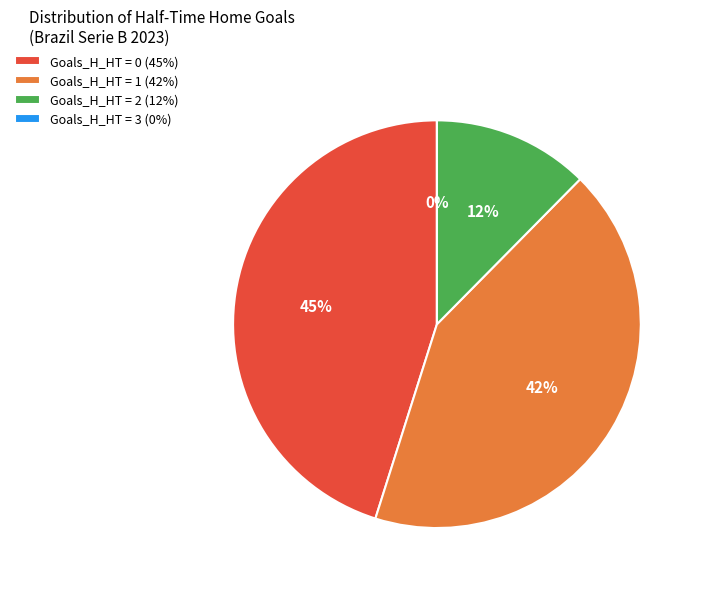

Rank the categories by value from highest to lowest.

0, 1, 2, 3